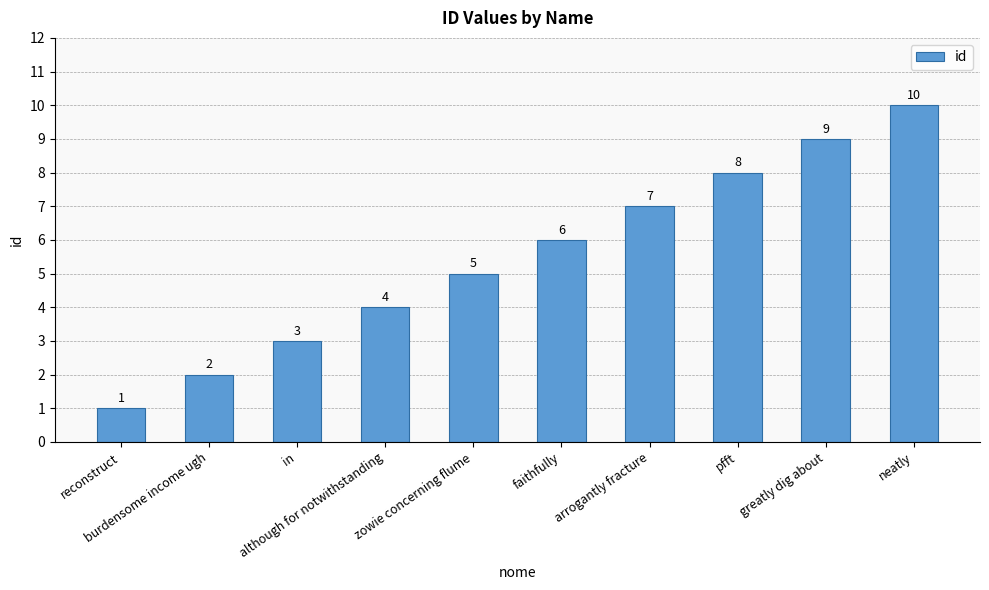

What is the change in value from although for notwithstanding to zowie concerning flume?

+1